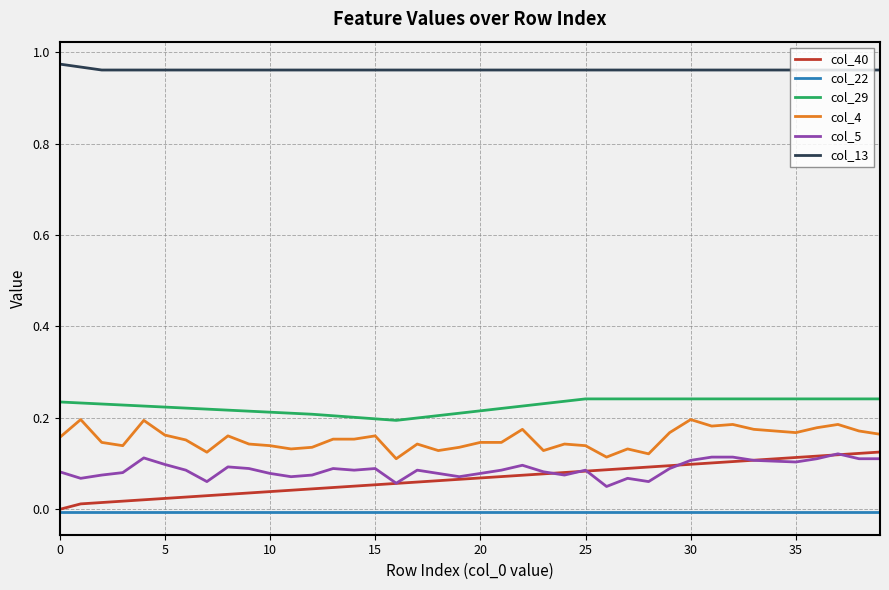

True or false: col_4 and col_5 cross at least once.

False